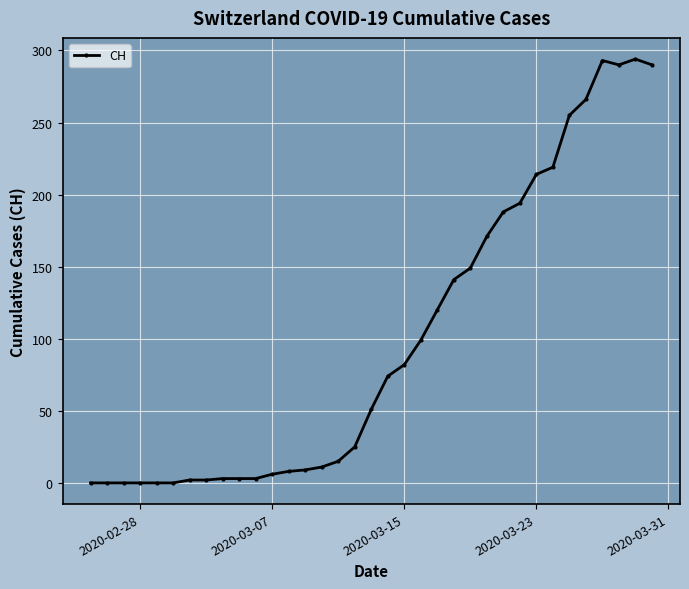

What is the greatest value displayed?

294